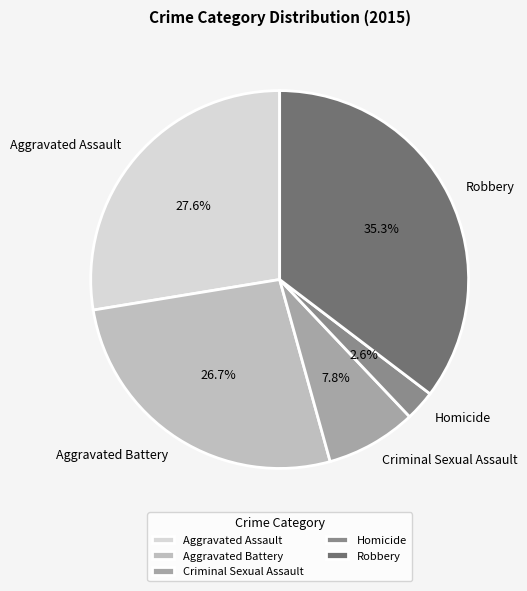

What is the smallest slice in the pie chart?

Homicide